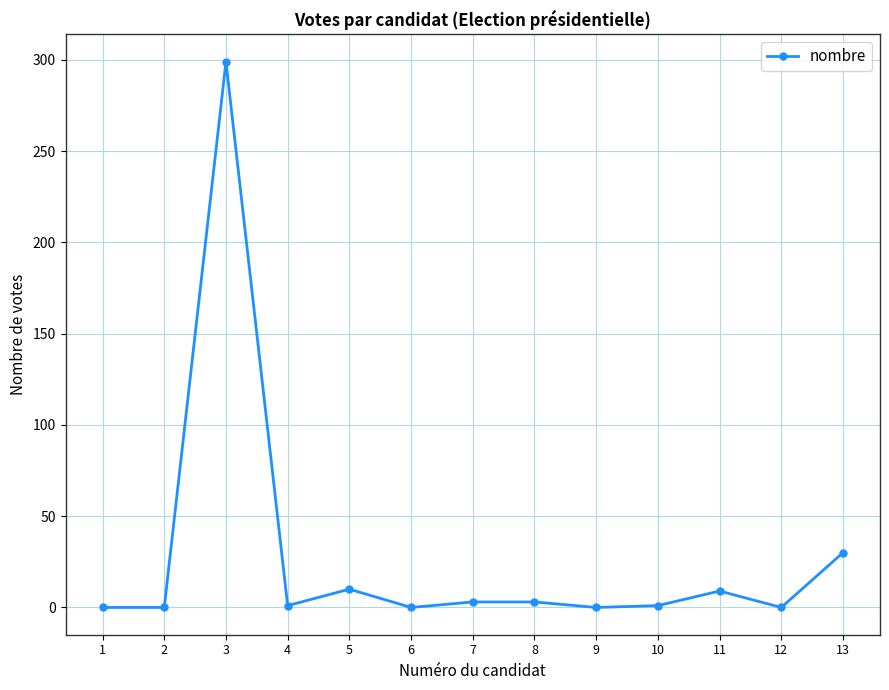

What is the difference between the values at 10 and 3?

298